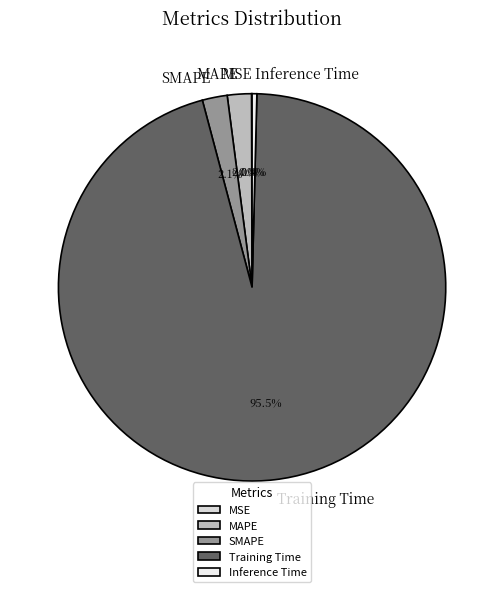

Which slice is the largest?

Training Time